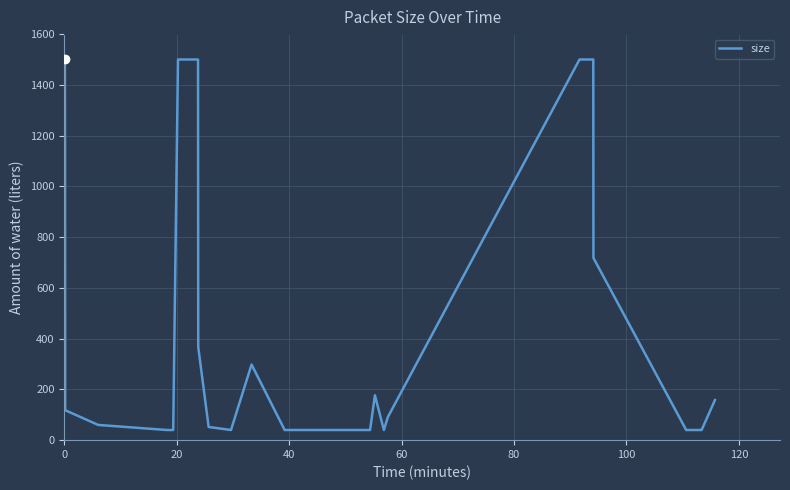

What is the minimum value shown in the chart?

40